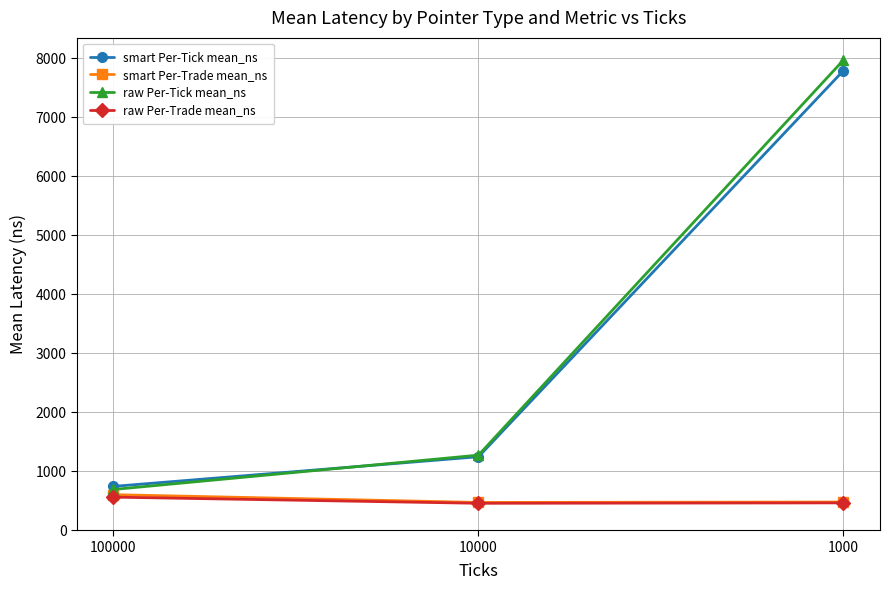

Is it true that smart Per-Tick mean_ns equals 1246.3 at 10000?

True